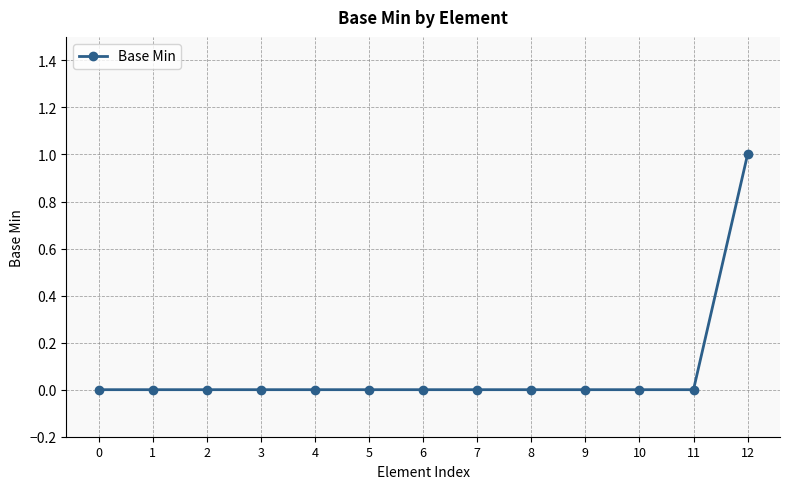

Count the number of categories in the chart.

13